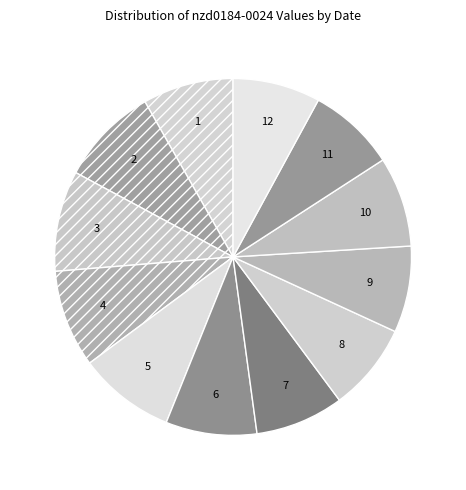

Is there any slice that represents more than half of the pie?

No